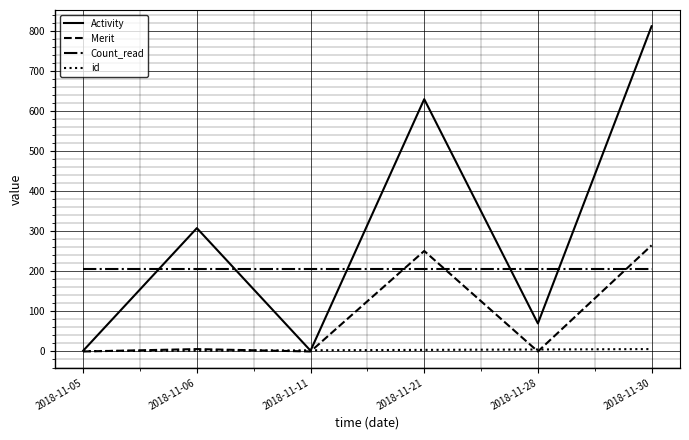

True or false: Count_read and id cross at least once.

False